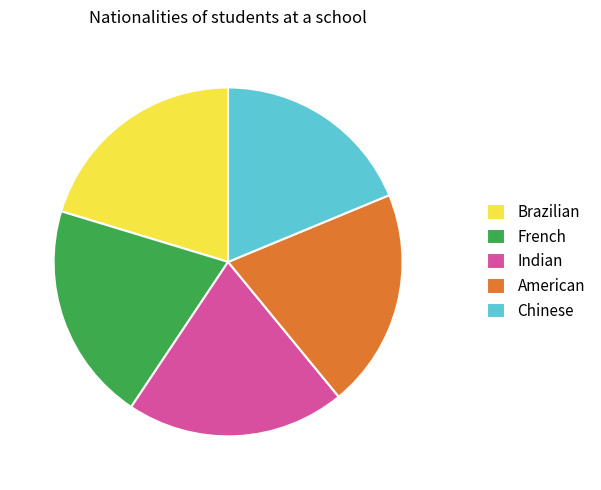

How many segments does this pie chart have?

5